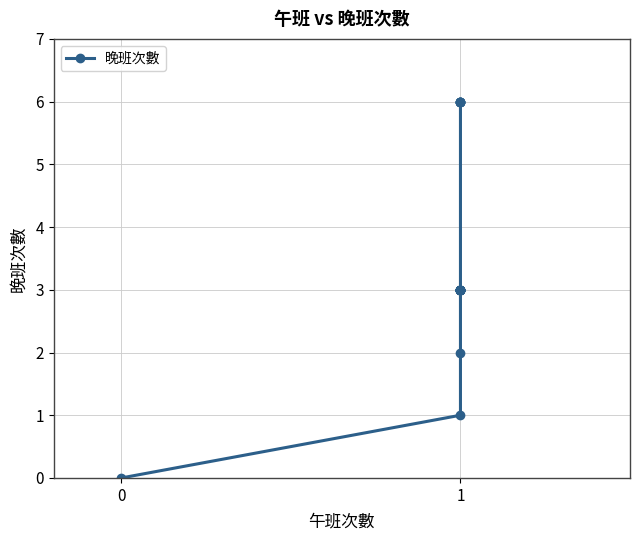

Between 18 and 15, which is larger?

18